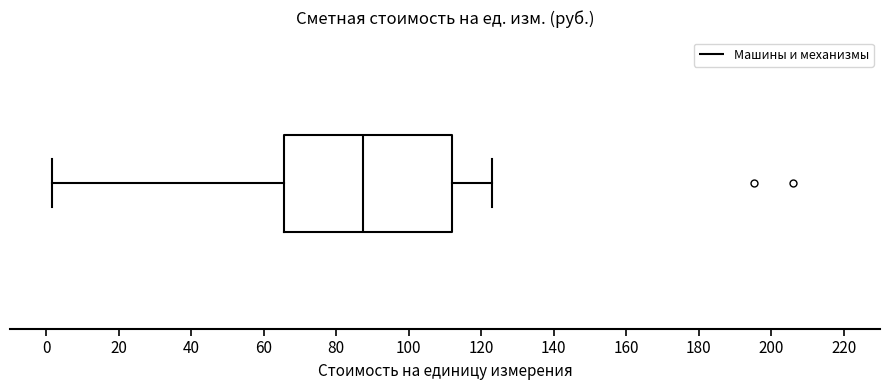

Transcribe this box plot: give where the median line is, the range the box spans, and where the two whiskers end, as read against the x-axis. The values are not printed on the chart, so give them approximately, as read against the axis.

median 88, box 66 to 112, whiskers 2 to 124